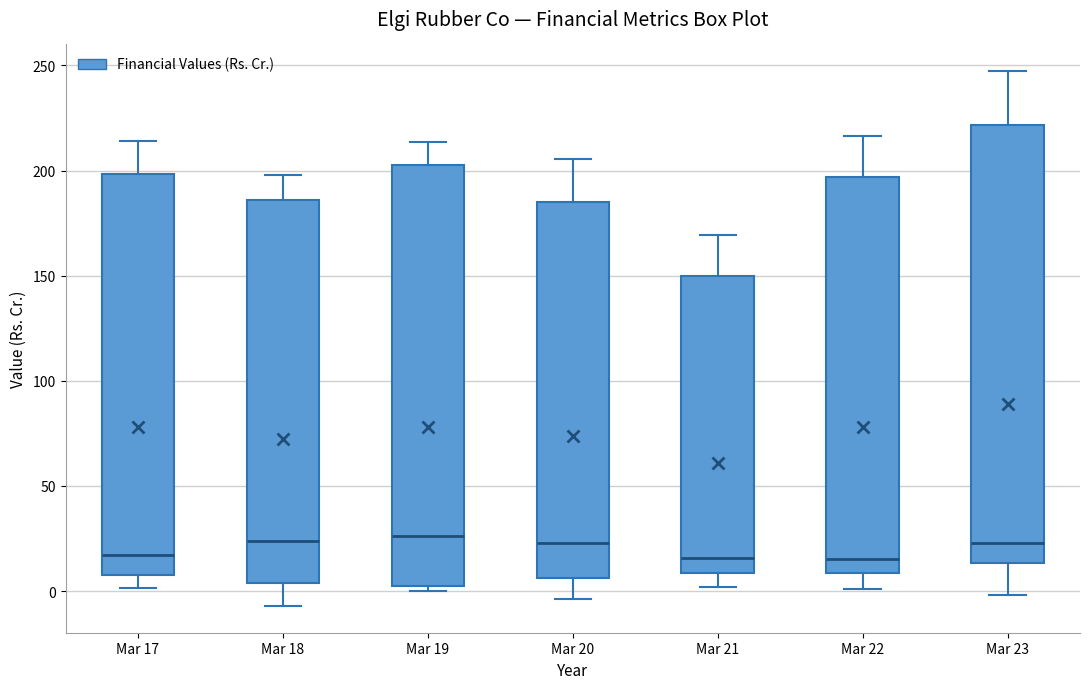

Reading left to right, transcribe this box plot: for each box, give where its median line is, the range the box spans, and where its two whiskers end, as read against the y-axis. The values are not printed on the chart, so give them approximately, as read against the axis.

Mar 17: median 15, box 10 to 200, whiskers 0 to 215
Mar 18: median 25, box 5 to 185, whiskers -5 to 200
Mar 19: median 25, box 0 to 205, whiskers 0 (just below the box's lower edge) to 215
Mar 20: median 25, box 5 to 185, whiskers -5 to 205
Mar 21: median 15, box 10 to 150, whiskers 0 to 170
Mar 22: median 15, box 10 to 195, whiskers 0 to 215
Mar 23: median 25, box 15 to 220, whiskers 0 to 245